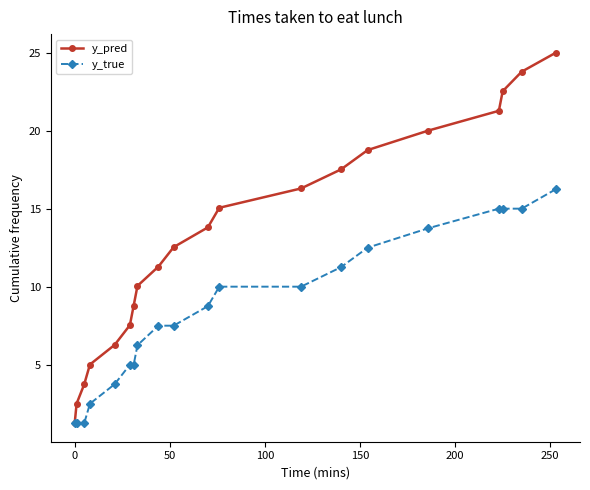

List the series in order of their overall mean, lowest first.

y_true, y_pred